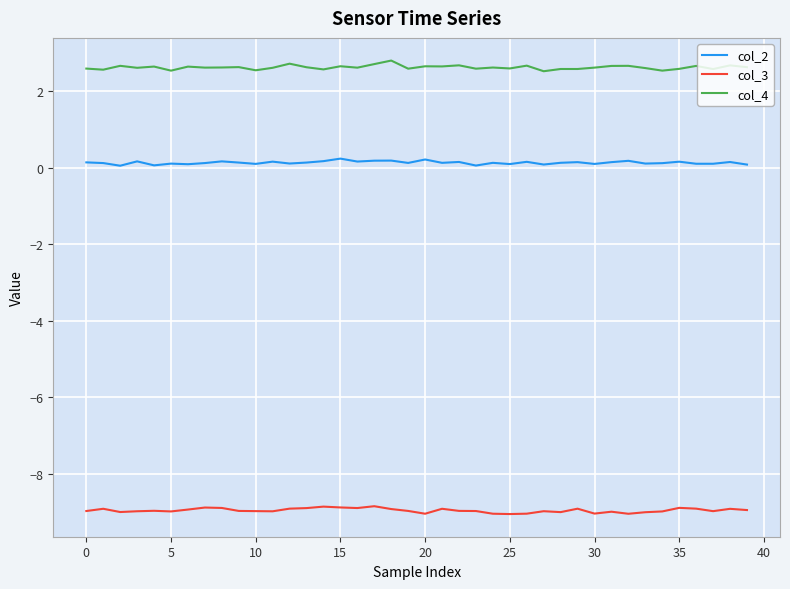

True or false: col_4 and col_2 cross at least once.

False